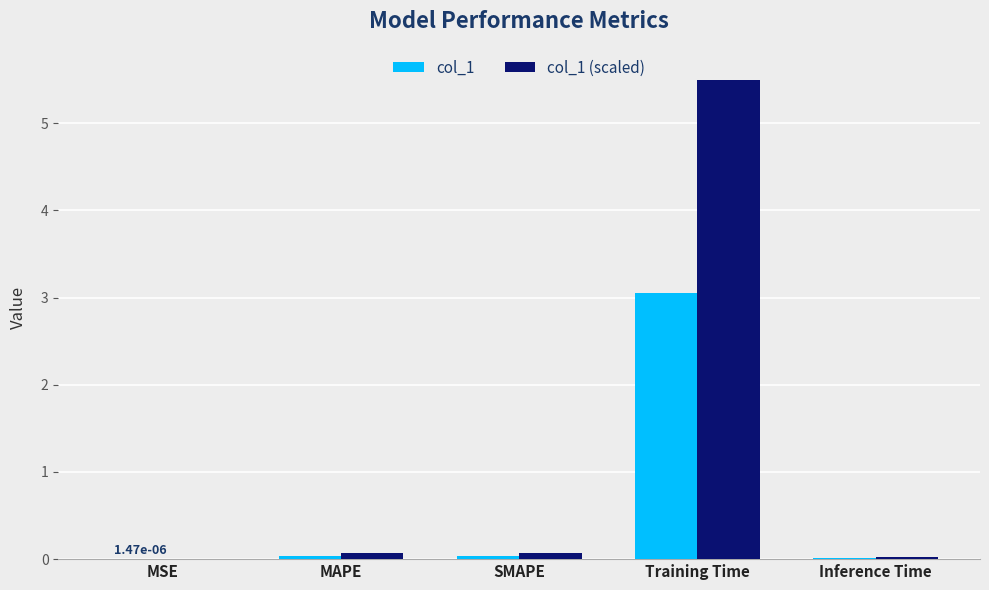

How many categories are shown in the chart?

5